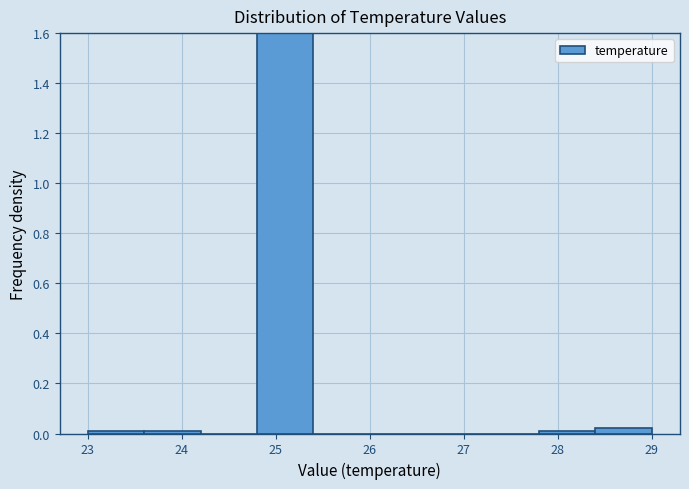

Reading left to right, list every bar in this chart as the range it spans on the x-axis followed by its height. The values are not printed on the chart, so give them approximately, as read against the axis.

23.0 to 23.6: under 0.02
23.6 to 24.2: under 0.02
24.2 to 24.8: 0
24.8 to 25.4: 1.62
25.4 to 26.0: 0
26.0 to 26.6: 0
26.6 to 27.2: 0
27.2 to 27.8: 0
27.8 to 28.4: under 0.02
28.4 to 29.0: 0.02